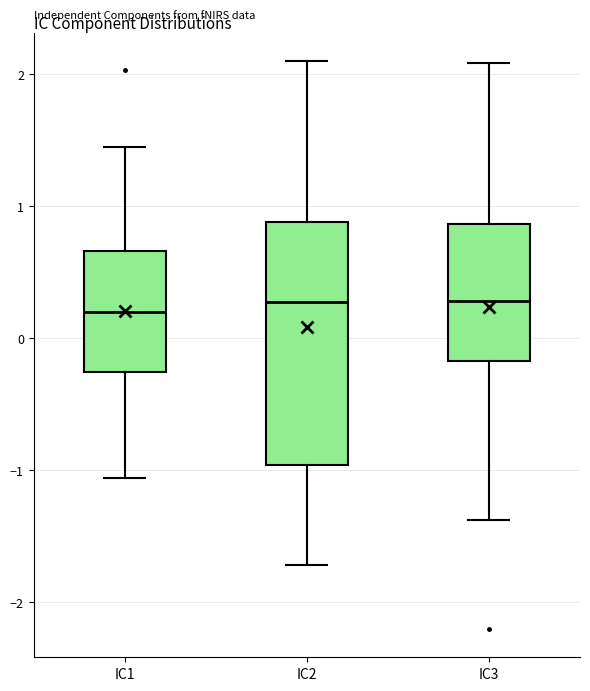

Reading left to right, transcribe this box plot: for each box, give where its median line is, the range the box spans, and where its two whiskers end, as read against the y-axis. The values are not printed on the chart, so give them approximately, as read against the axis.

IC1: median 0.2, box -0.3 to 0.7, whiskers -1.1 to 1.5
IC2: median 0.3, box -1.0 to 0.9, whiskers -1.7 to 2.1
IC3: median 0.3, box -0.2 to 0.9, whiskers -1.4 to 2.1